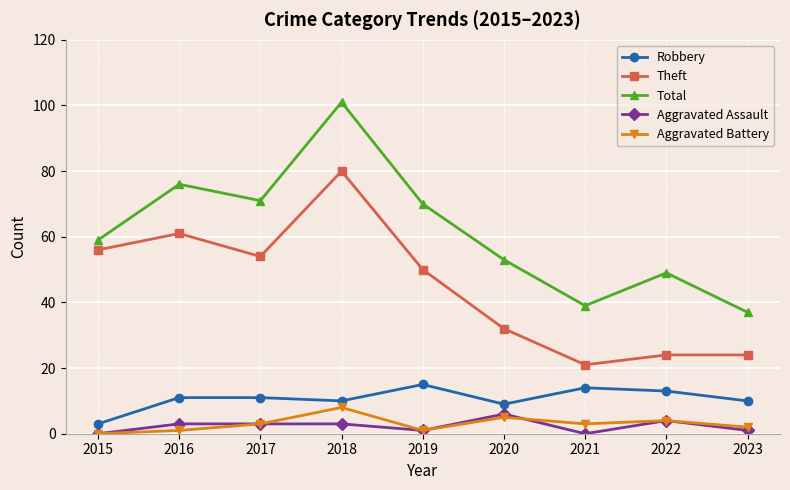

What is the average value of the Aggravated Battery series?

3